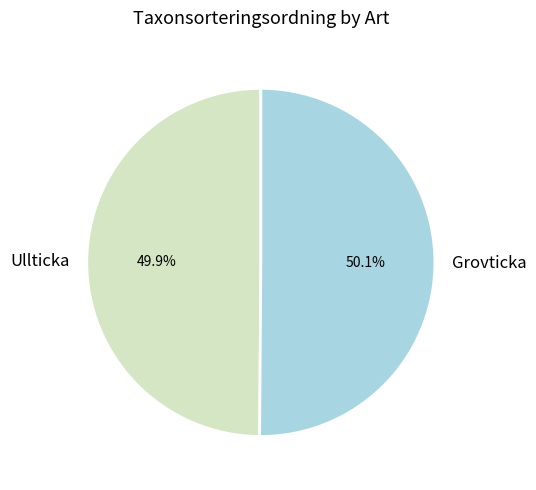

Count the number of slices in the pie.

2